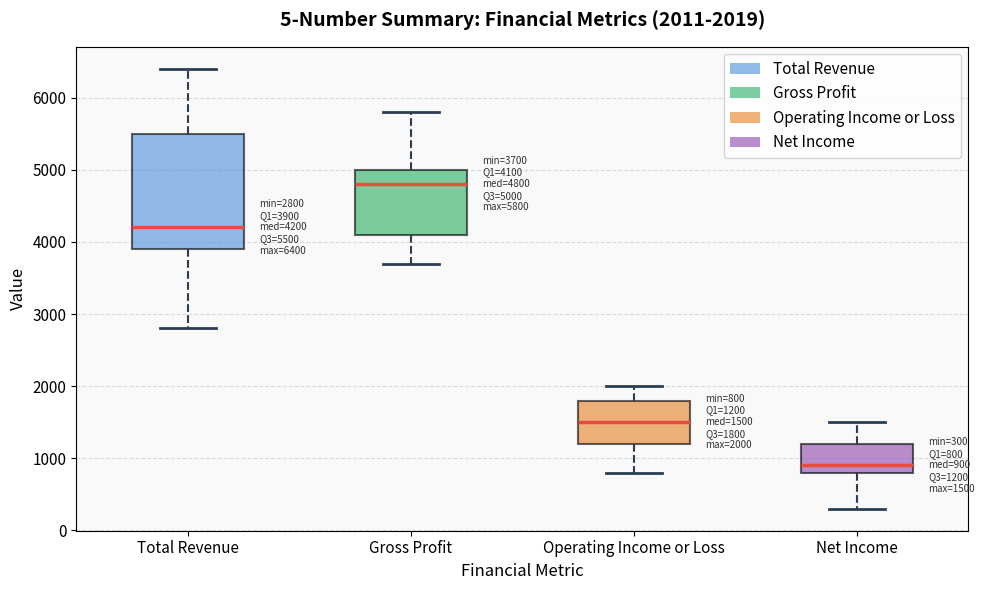

Which box has the lowest median line?

Net Income